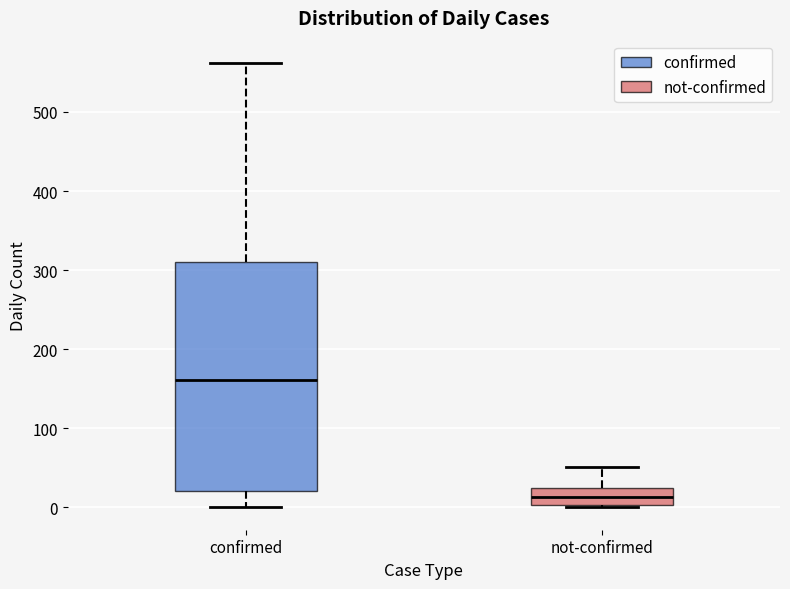

Which box is the tallest, from its lower edge to its upper edge?

confirmed